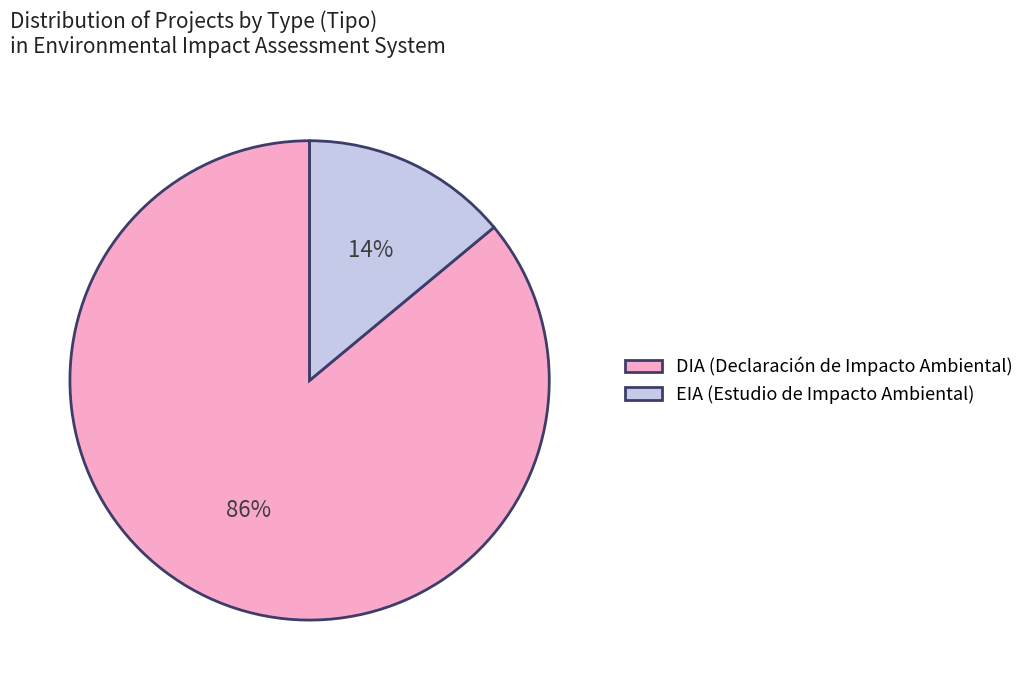

Combined, do DIA and EIA account for over 50%?

Yes